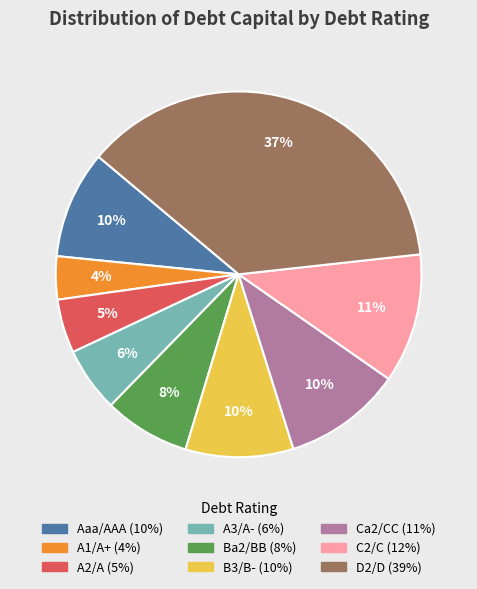

Is A2/A the majority of the pie?

No